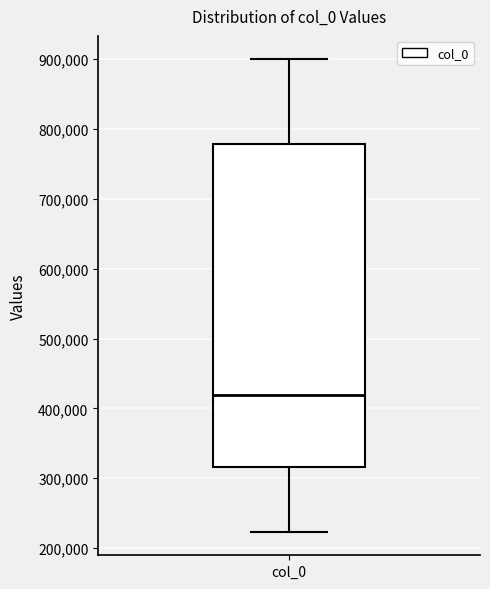

Read this box plot against the y-axis: the position of the median line, the range covered by the box, and the ends of both whiskers. The values are not printed on the chart, so give them approximately, as read against the axis.

median 420000, box 320000 to 780000, whiskers 220000 to 900000